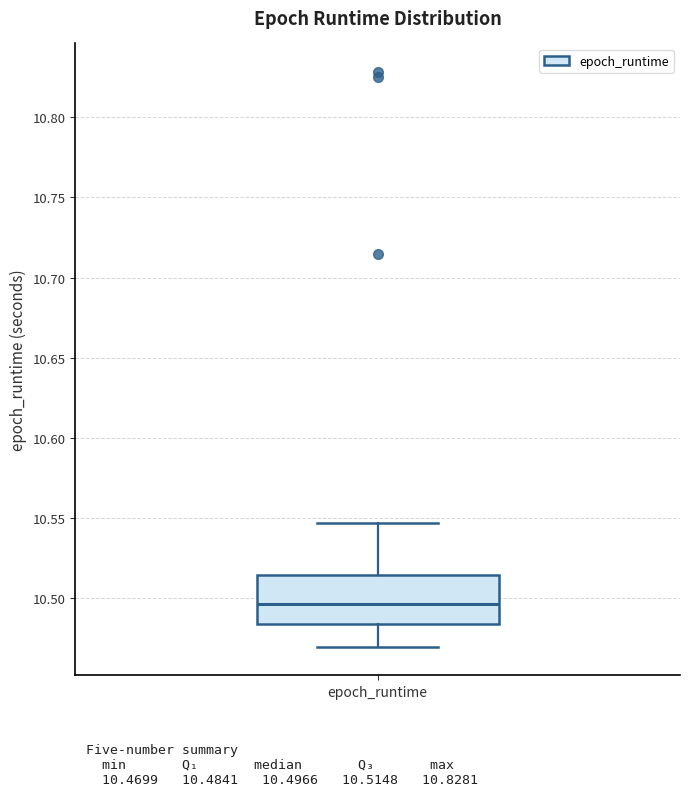

Read this box plot against the y-axis: the position of the median line, the range covered by the box, and the ends of both whiskers. The values are not printed on the chart, so give them approximately, as read against the axis.

median 10.495, box 10.485 to 10.515, whiskers 10.470 to 10.545